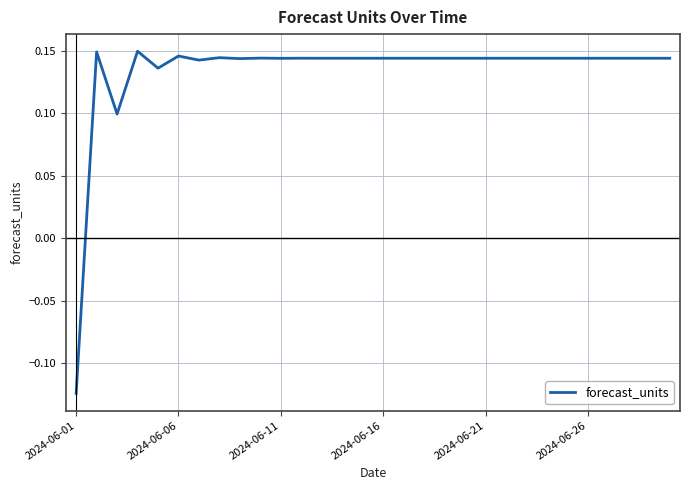

What is the difference between the maximum and minimum values?

0.3